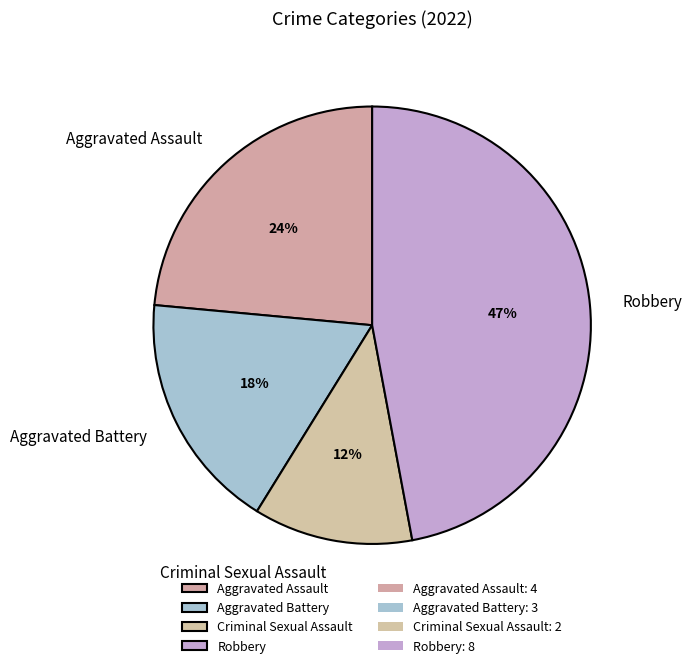

Rank the categories by value from lowest to highest.

Criminal Sexual Assault, Aggravated Battery, Aggravated Assault, Robbery